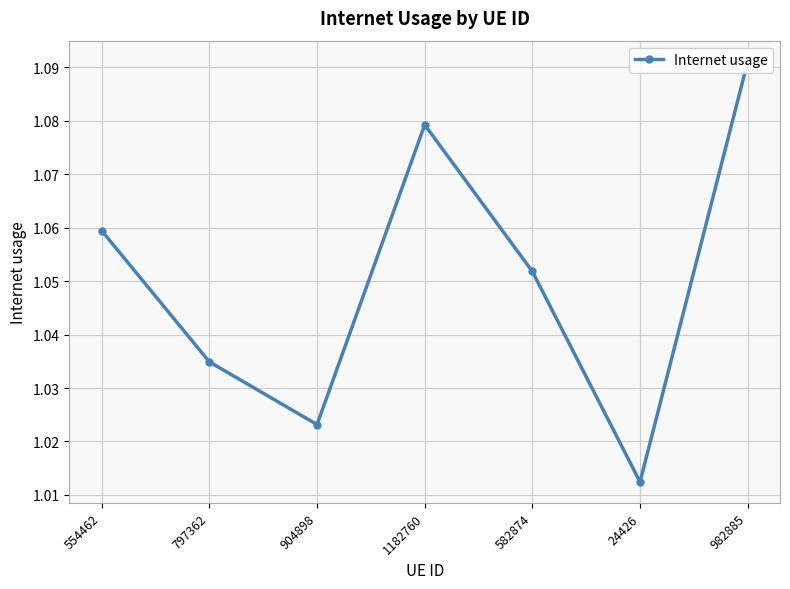

True or false: there are more than 1 points higher than both neighbors.

False